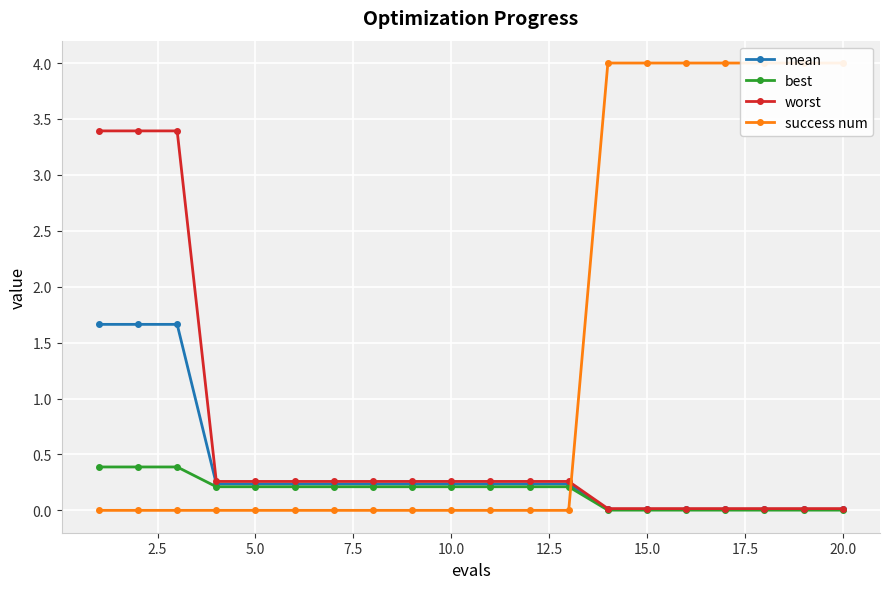

What is the maximum value for best?

0.4